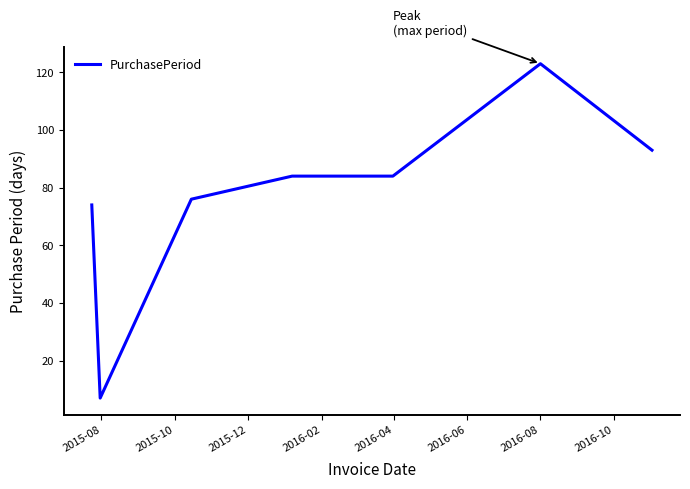

What is the maximum value shown in the chart?

123